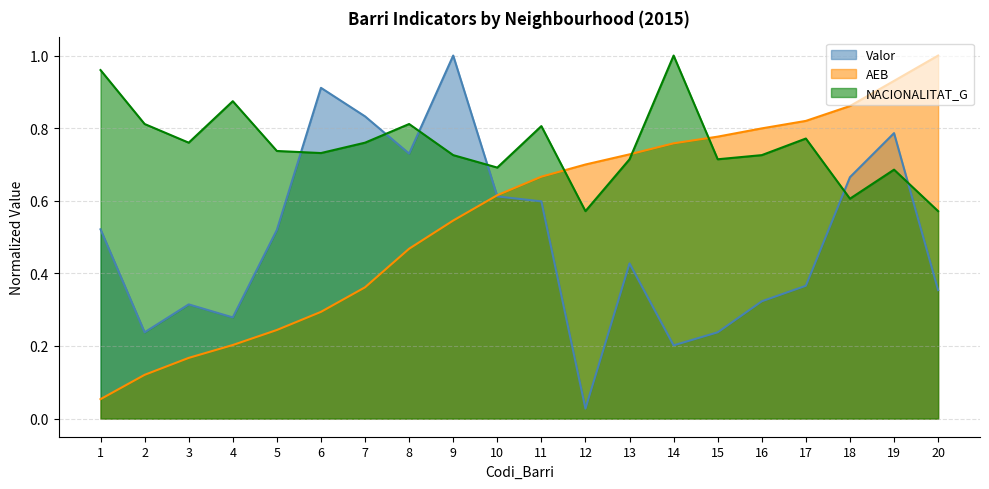

The value of Valor at 6 is 0.9. True or false?

True